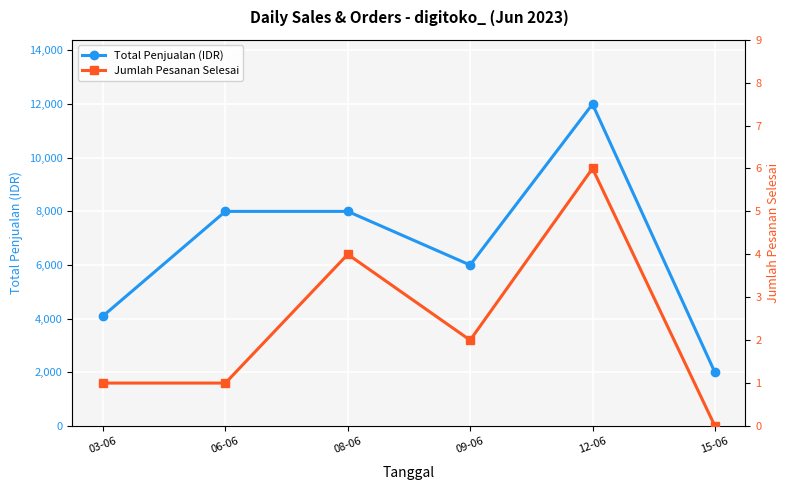

Where is Total Penjualan (IDR) nearest to the value 6996?

09-06